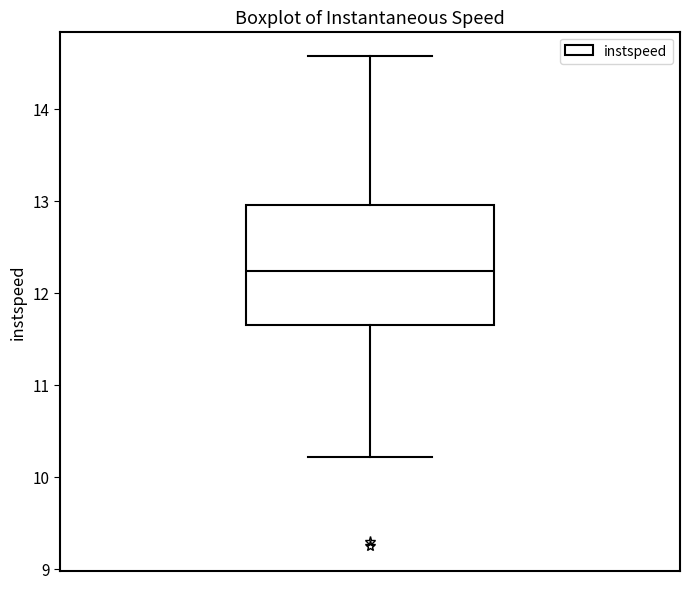

Transcribe this box plot: give where the median line is, the range the box spans, and where the two whiskers end, as read against the y-axis. The values are not printed on the chart, so give them approximately, as read against the axis.

median 12.2, box 11.7 to 13.0, whiskers 10.2 to 14.6